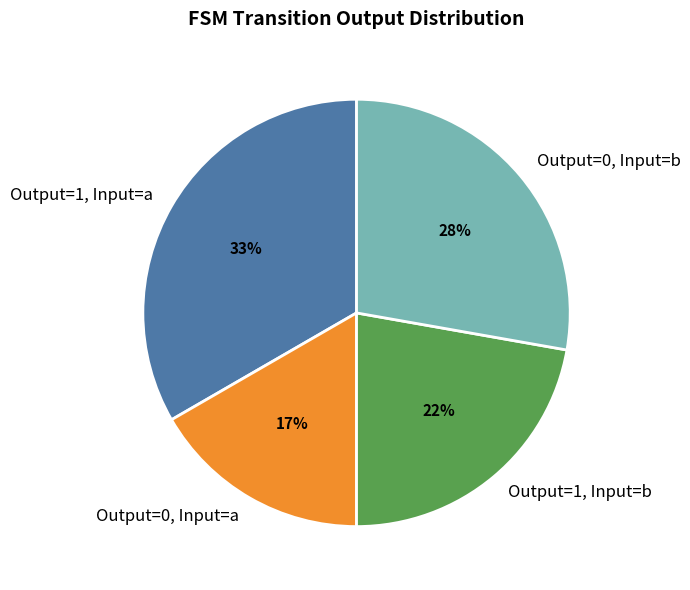

Between Output=0, Input=b and Output=1, Input=a, which is larger?

Output=1, Input=a